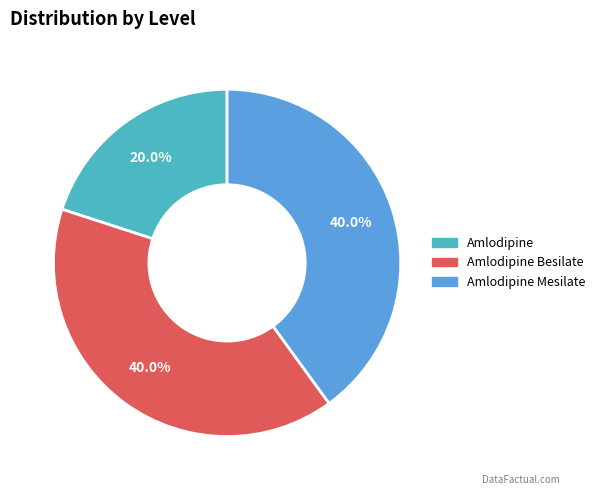

Is there any slice that represents more than half of the pie?

No